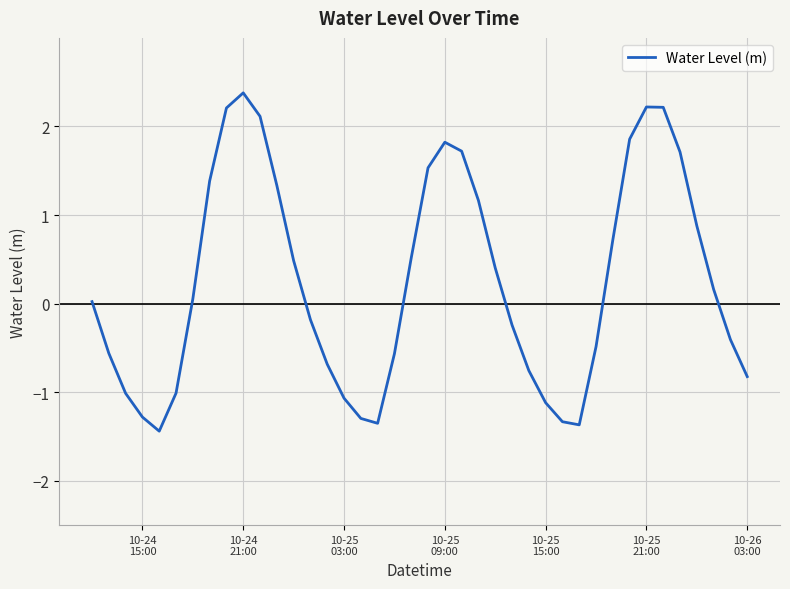

What is the minimum value shown in the chart?

-1.4